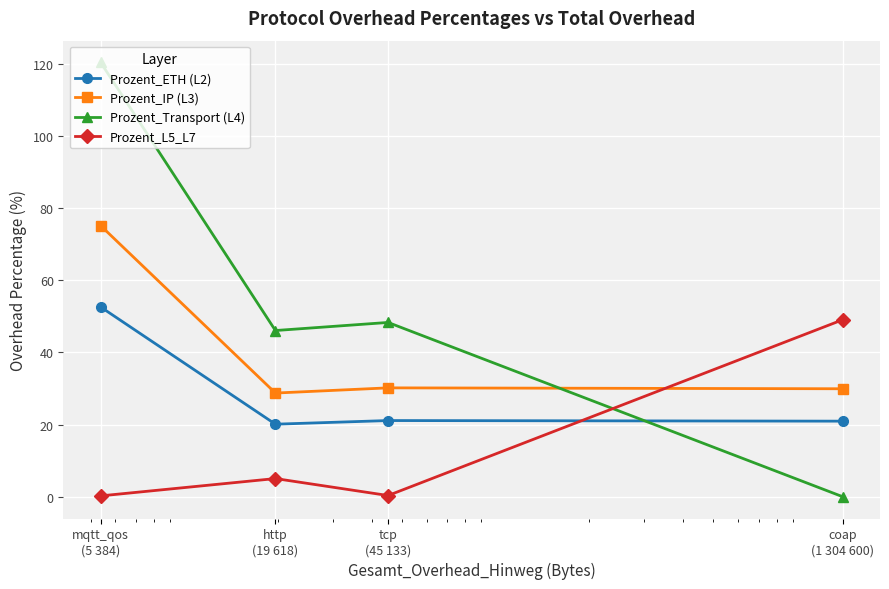

Which series has the largest total across all categories?

Prozent_Transport (L4)